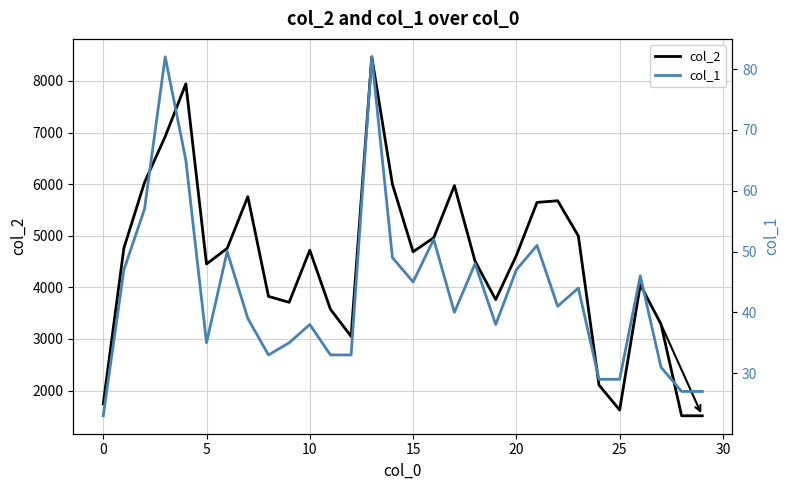

Reading right to left, what are all the values shown in this chart?

col_2: 1512	1512	3289	4050	1624	2108	4997	5678	5646	4617	3762	4508	5971	4961	4690	5998	8466	3050	3575	4719	3710	3825	5757	4755	4453	7944	6922	6034	4760	1741
col_1: 27	27	31	46	29	29	44	41	51	47	38	48	40	52	45	49	82	33	33	38	35	33	39	50	35	65	82	57	47	23